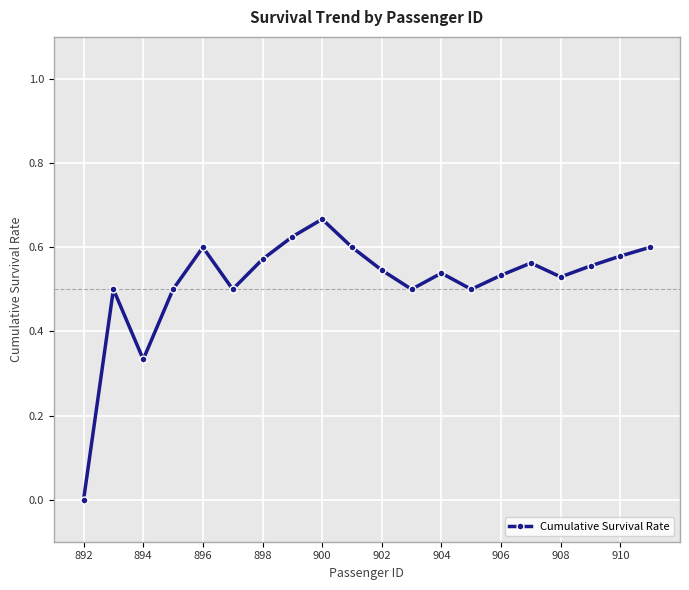

True or false: the data has more than 2 interior local peaks.

True